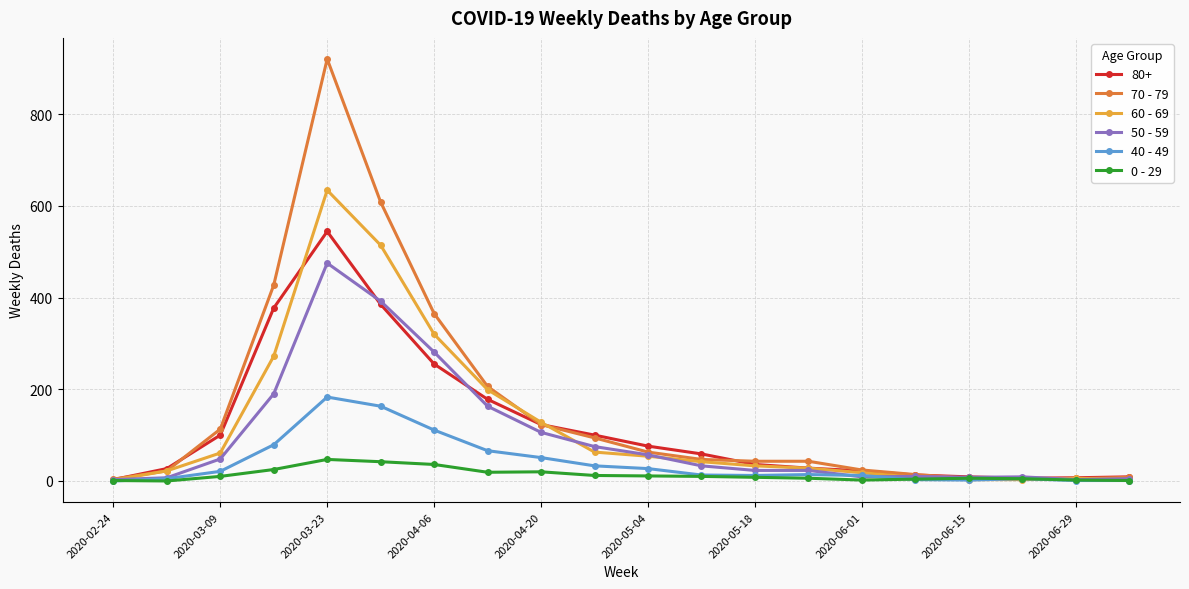

Which series has the widest spread of values?

70 - 79